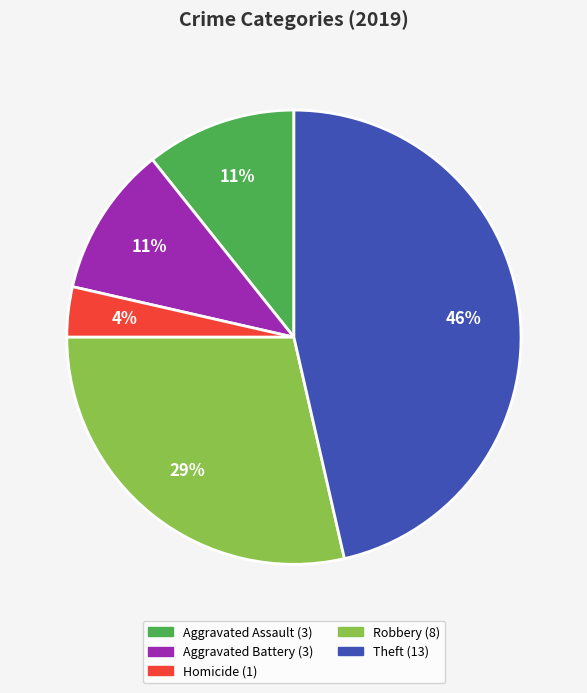

Is there a majority slice in this chart?

No